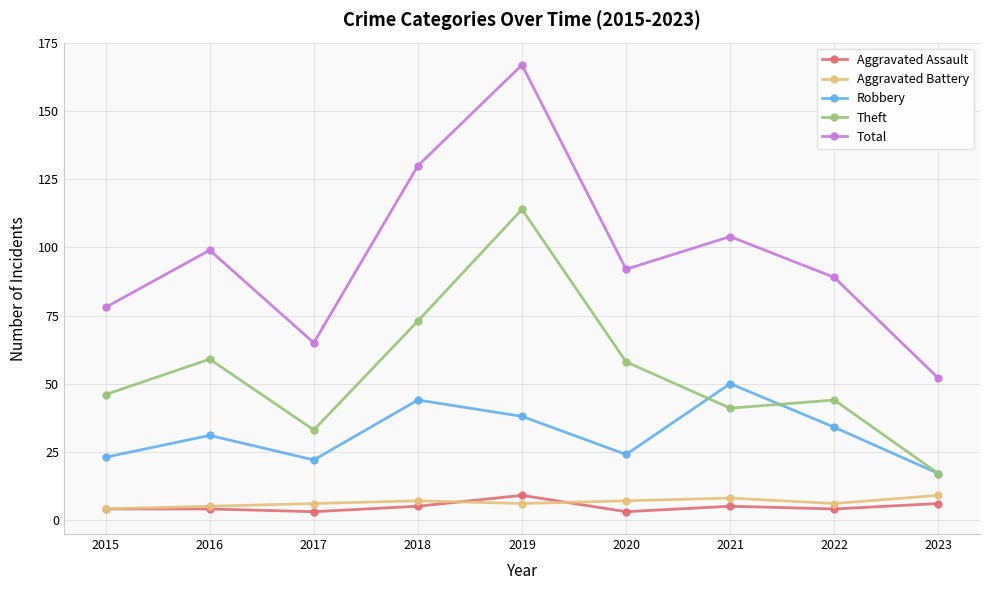

What is the difference between the maximum and minimum values in the Total series?

115